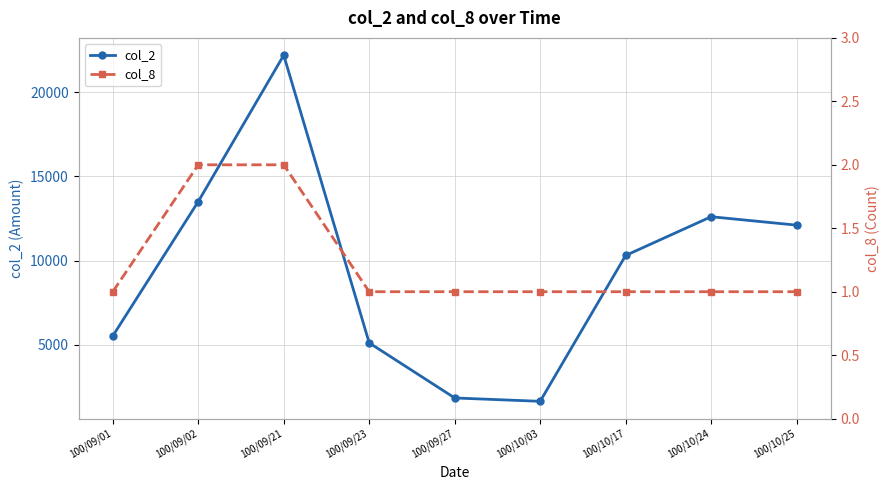

How many interior local valleys does the col_2 series have?

1